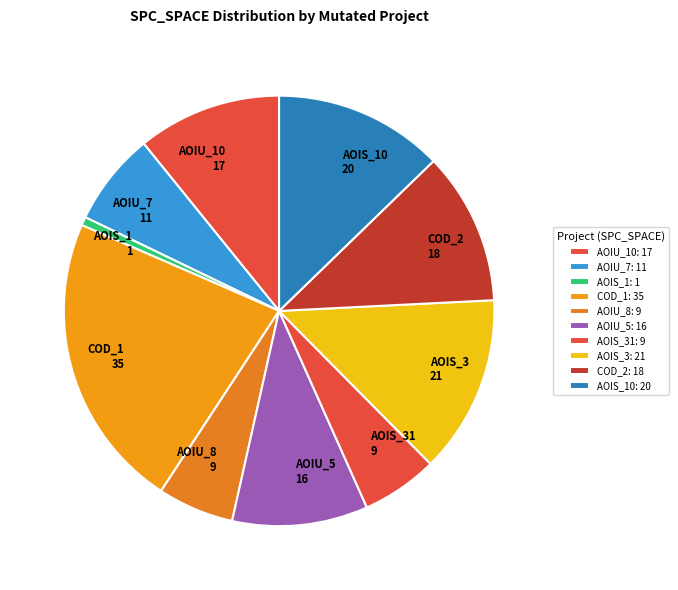

Is it true that AOIS_3 21 is 13% of the pie?

True